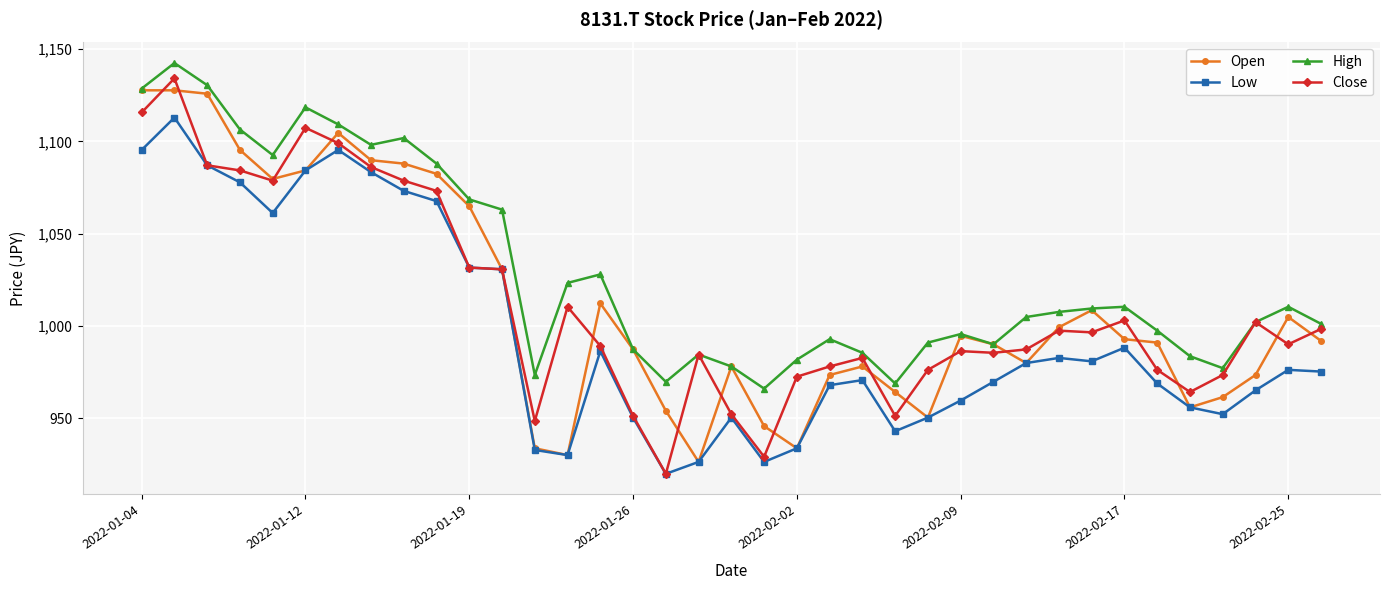

What is the minimum value shown in the chart?

919.8